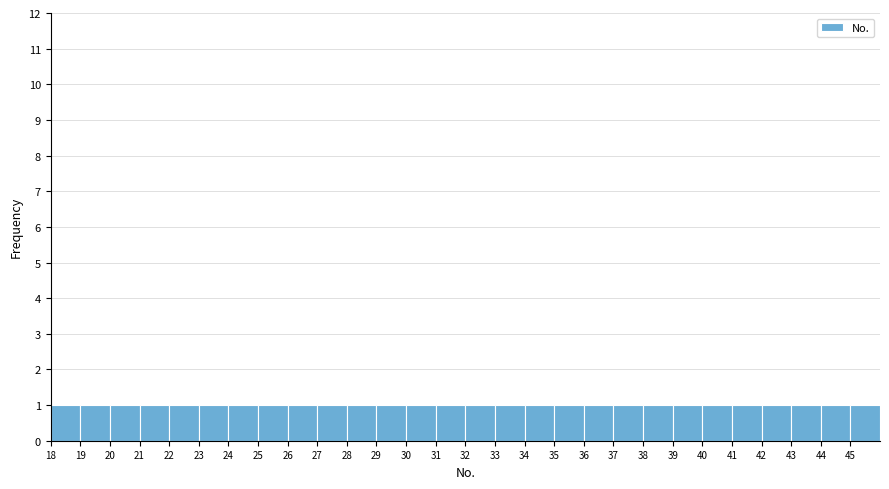

Reading left to right, list every bar in this chart as the range it spans on the x-axis followed by its height. The values are not printed on the chart, so give them approximately, as read against the axis.

18 to 19: 1
19 to 20: 1
20 to 21: 1
21 to 22: 1
22 to 23: 1
23 to 24: 1
24 to 25: 1
25 to 26: 1
26 to 27: 1
27 to 28: 1
28 to 29: 1
29 to 30: 1
30 to 31: 1
31 to 32: 1
32 to 33: 1
33 to 34: 1
34 to 35: 1
35 to 36: 1
36 to 37: 1
37 to 38: 1
38 to 39: 1
39 to 40: 1
40 to 41: 1
41 to 42: 1
42 to 43: 1
43 to 44: 1
44 to 45: 1
45 to 46: 1